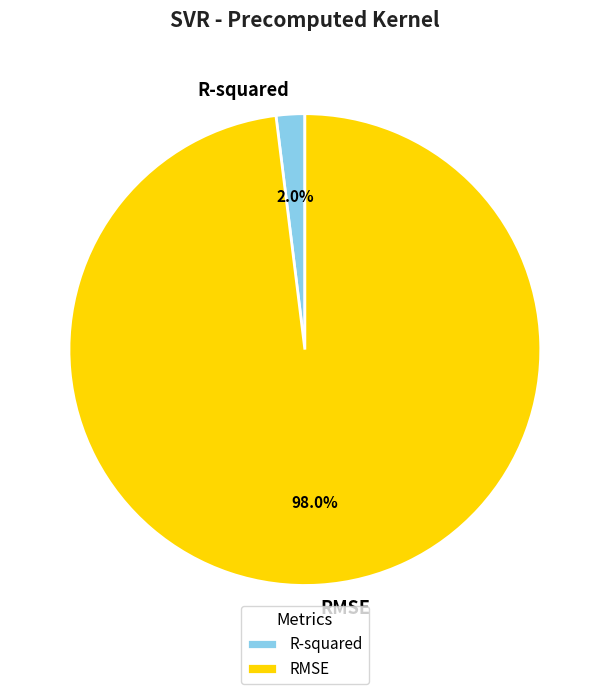

True or false: RMSE accounts for 98% of the total.

True